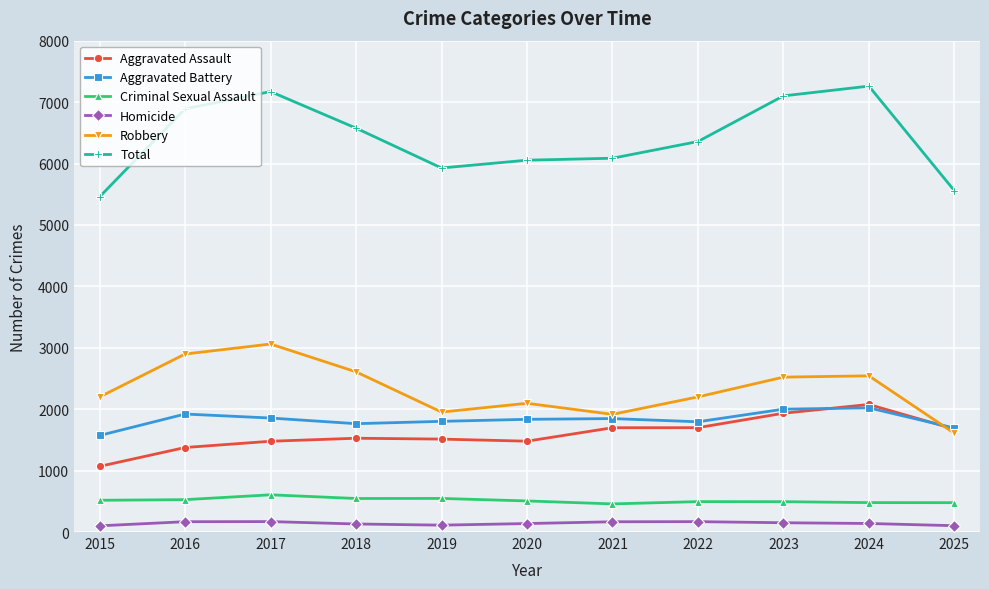

What is the difference between the maximum and second lowest values in the Aggravated Battery series?

329